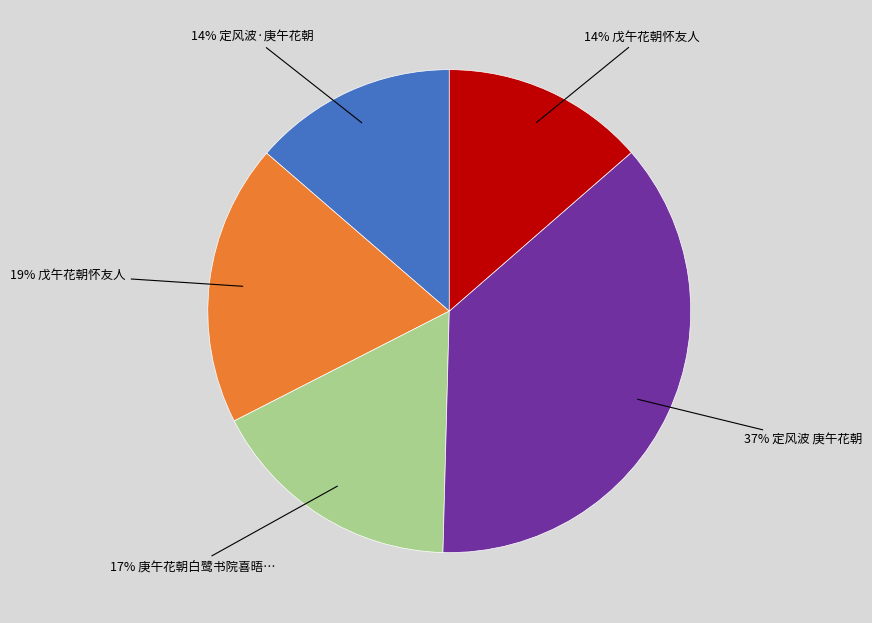

To the nearest percent, what is the average slice percentage?

20%